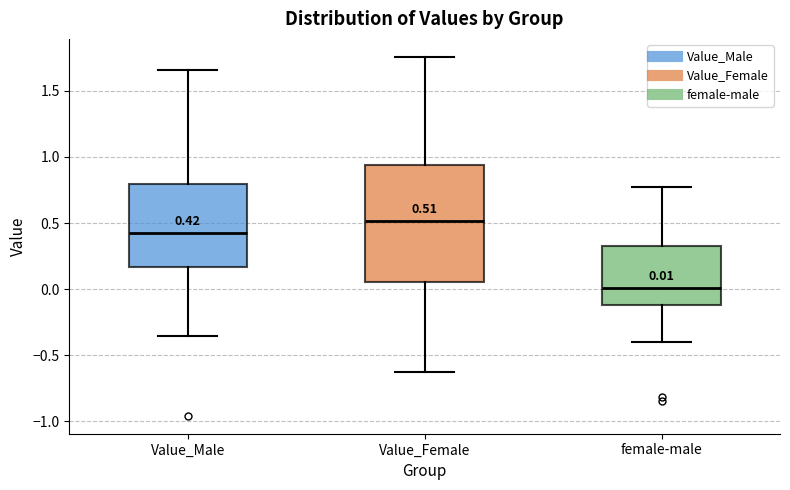

Which box has the lowest median line?

female-male